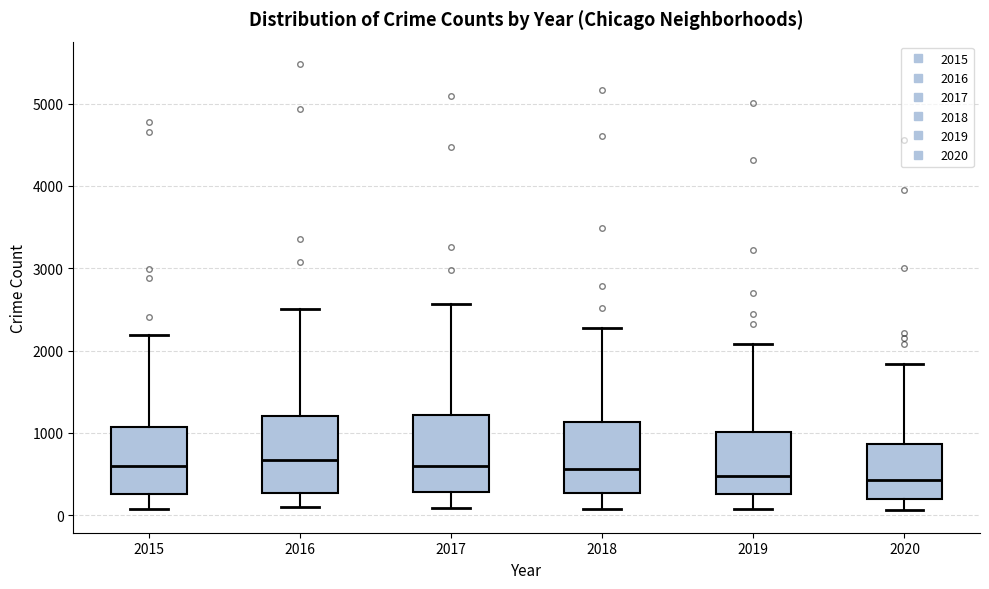

Reading left to right, read every box against the y-axis: the position of its median line, the range the box covers, and the ends of its whiskers. The values are not printed on the chart, so give them approximately, as read against the axis.

2015: median 600, box 300 to 1100, whiskers 100 to 2200
2016: median 700, box 300 to 1200, whiskers 100 to 2500
2017: median 600, box 300 to 1200, whiskers 100 to 2600
2018: median 600, box 300 to 1100, whiskers 100 to 2300
2019: median 500, box 300 to 1000, whiskers 100 to 2100
2020: median 400, box 200 to 900, whiskers 100 to 1800